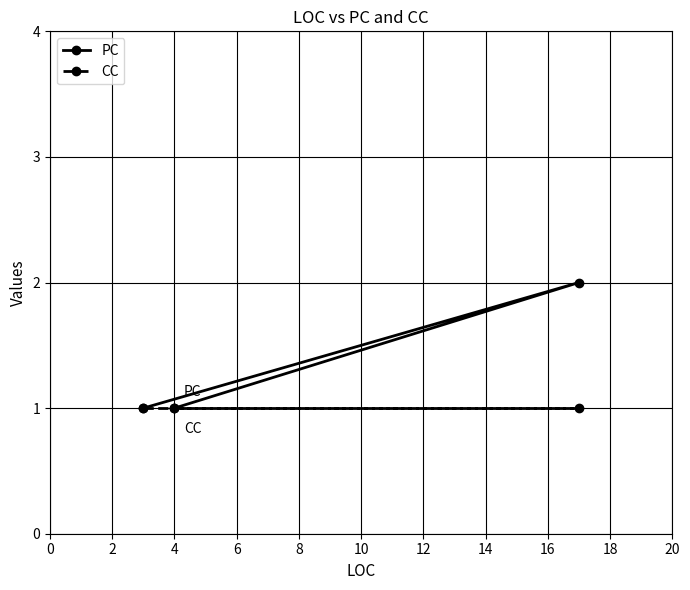

Which series has the largest range (max minus min)?

PC